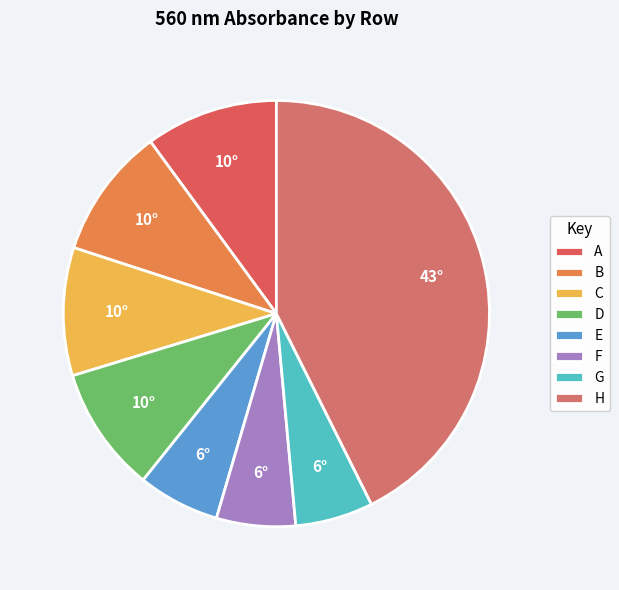

Is E the majority of the pie?

No